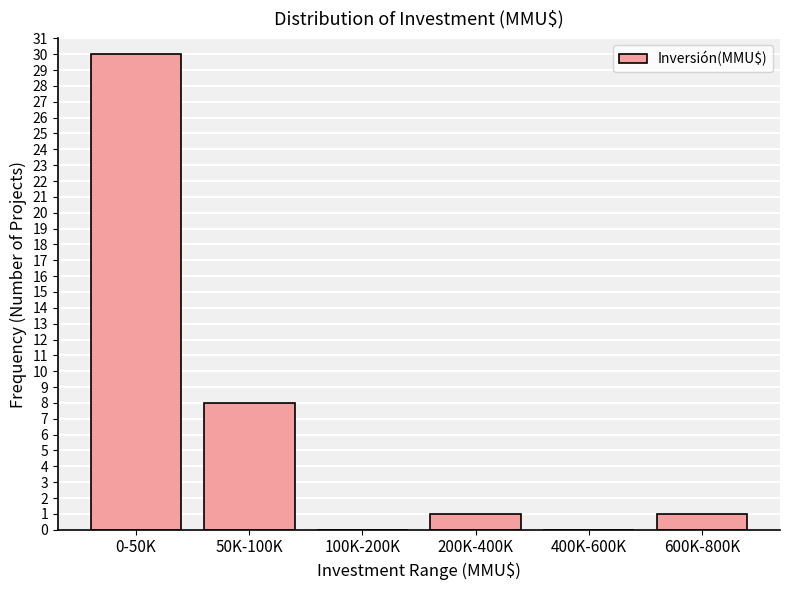

Reading right to left, transcribe all the data shown in this chart.

600K-800K=1	400K-600K=0	200K-400K=1	100K-200K=0	50K-100K=8	0-50K=30